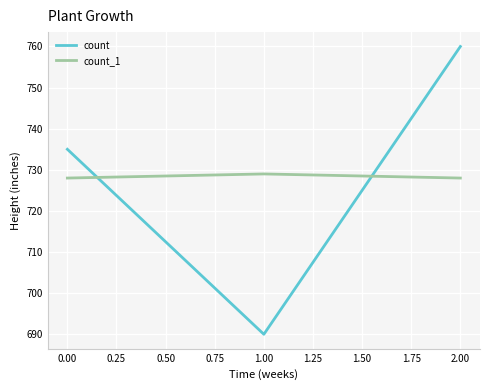

Is the value of count at 1.00 greater than the value of count_1 at 0.00?

No